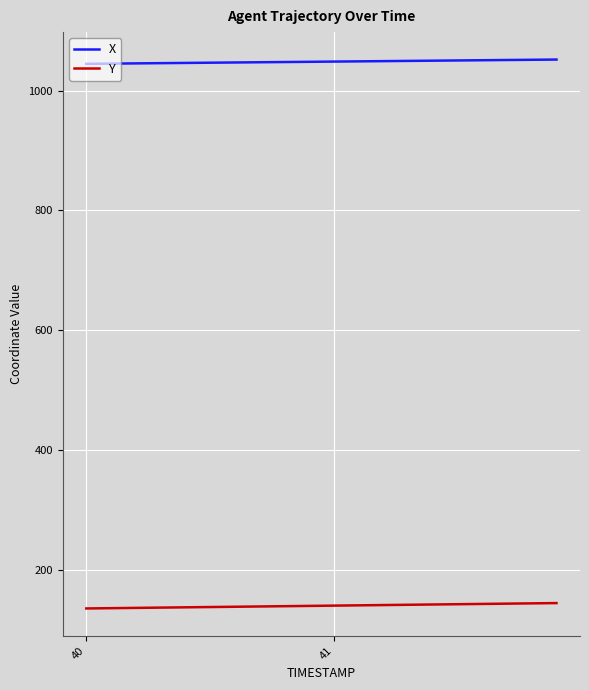

What is the smallest value displayed?

135.0